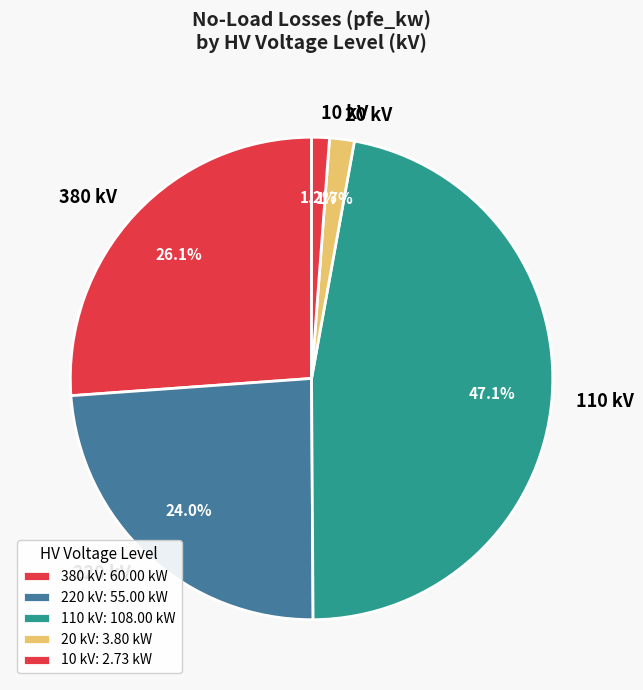

How many slices are in this pie chart?

5